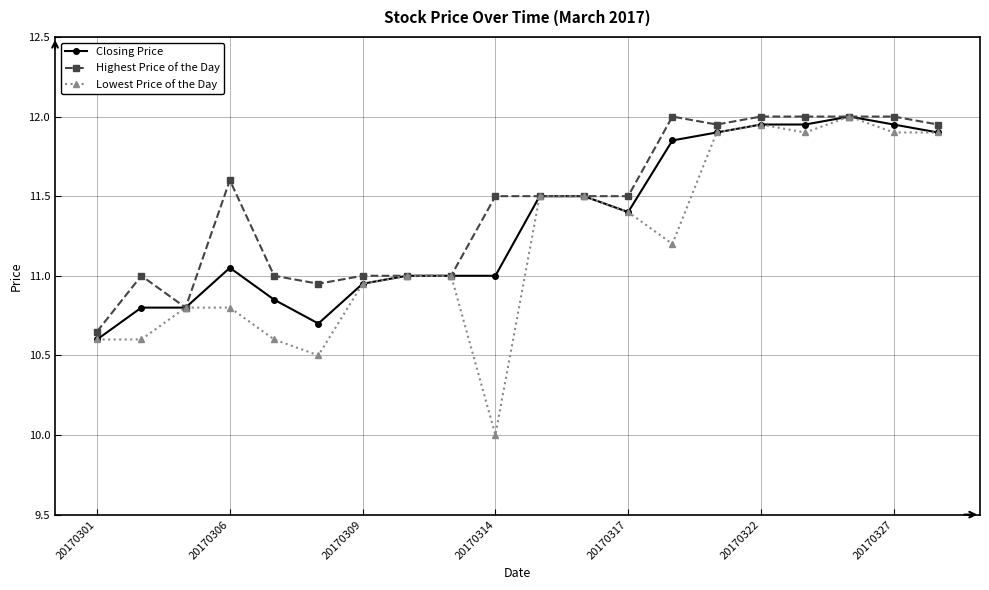

What is the minimum value shown in the chart?

10.0